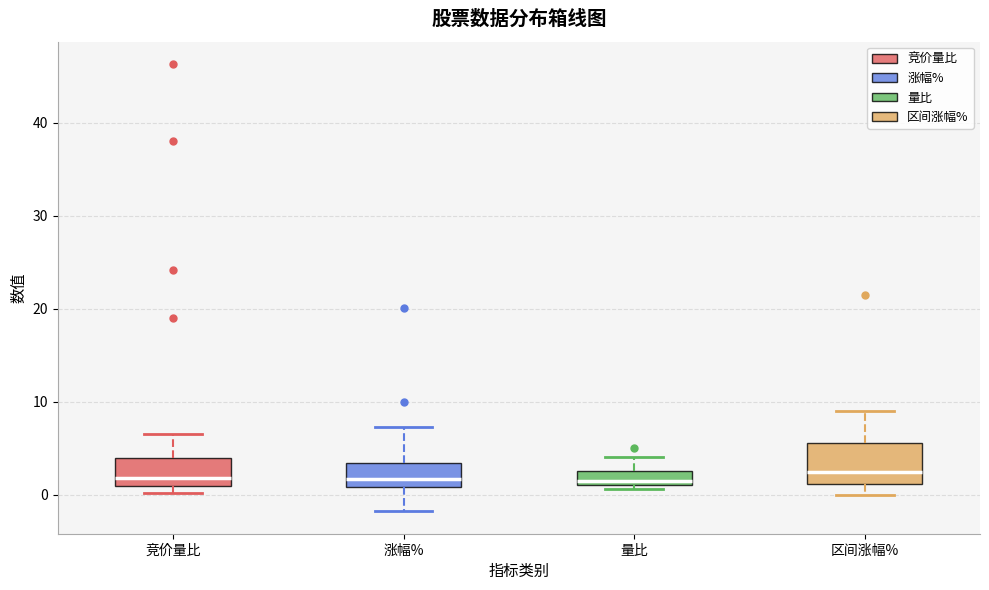

Where is the upper edge of the box for 量比 on the y-axis? The values are not printed on the chart, so give them approximately, as read against the axis.

3